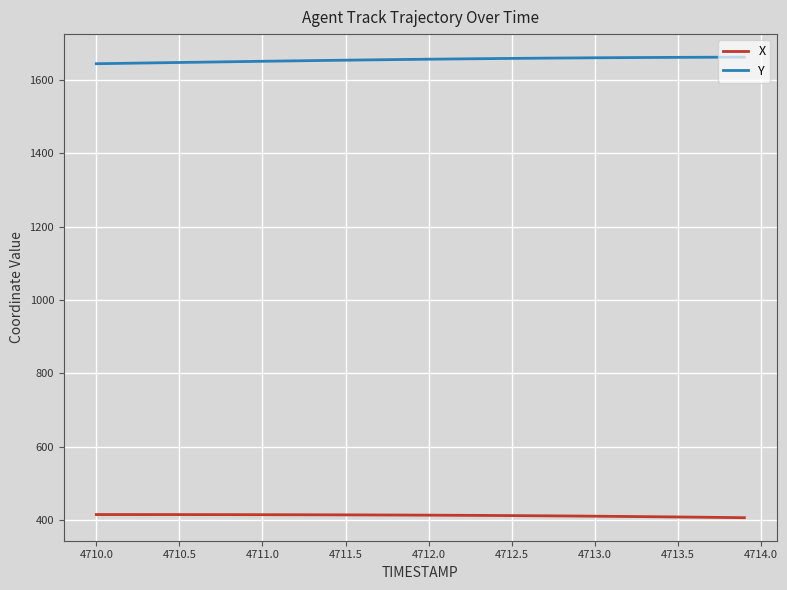

What is the greatest value displayed?

1662.2